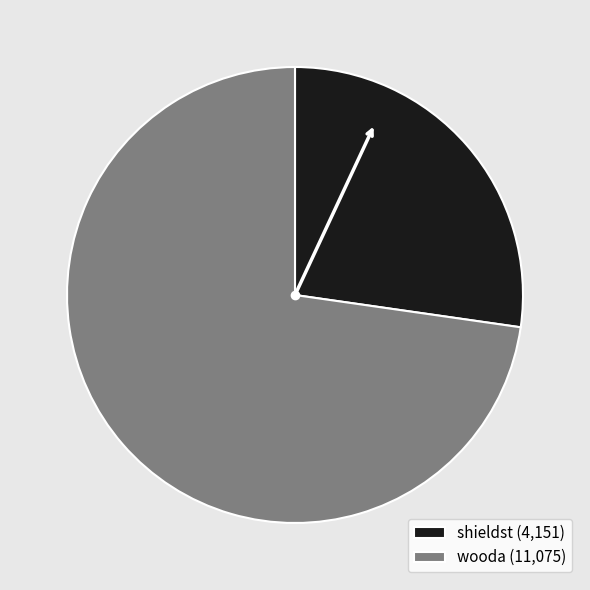

Which slice is the largest?

wooda